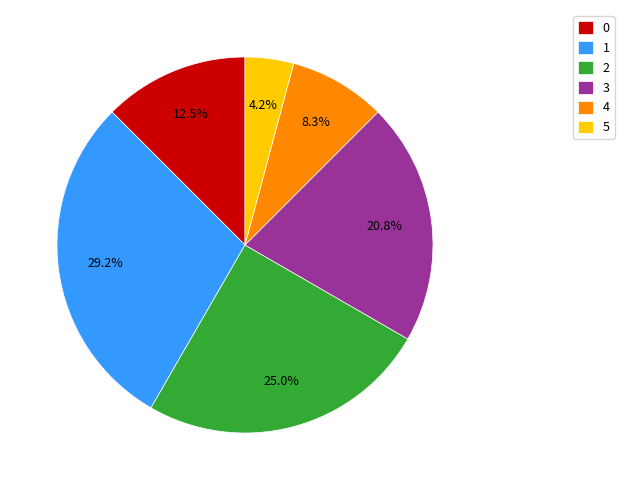

How much of the chart is everything except 1?

70.8%